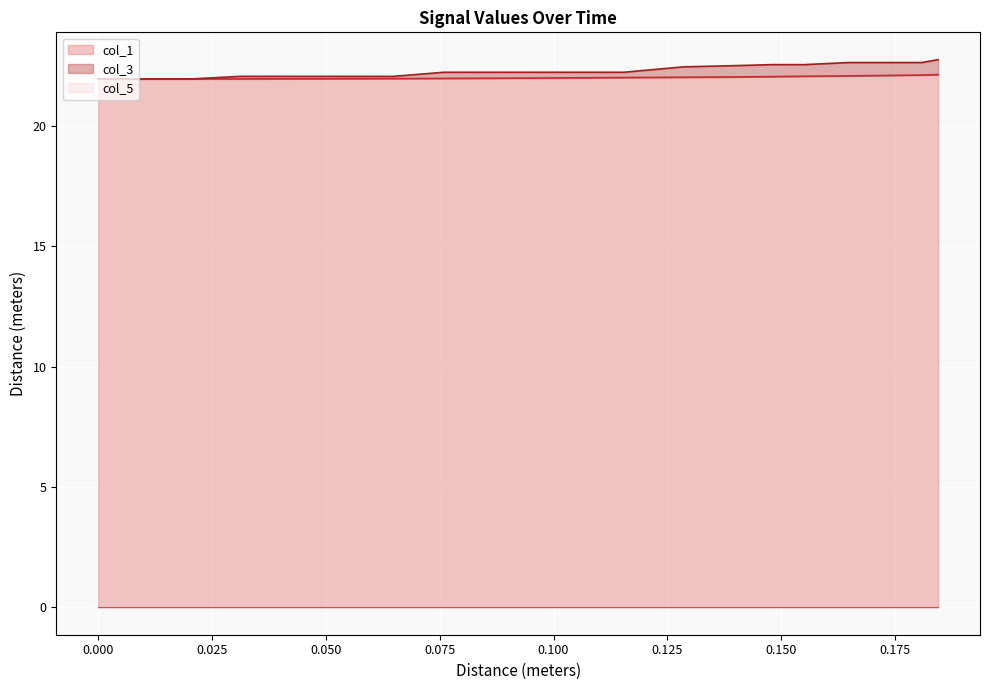

True or false: col_3 has more than 1 points higher than both neighbors.

False